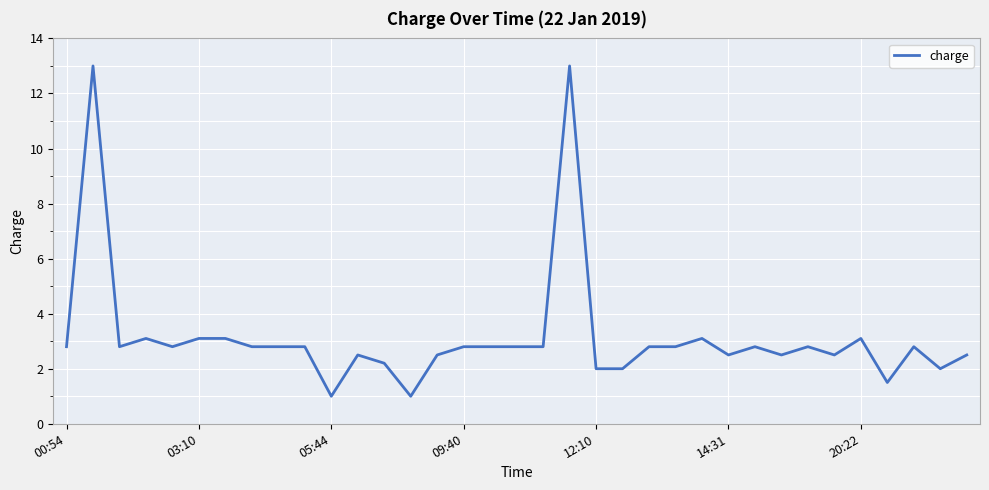

What is the greatest value displayed?

13.0